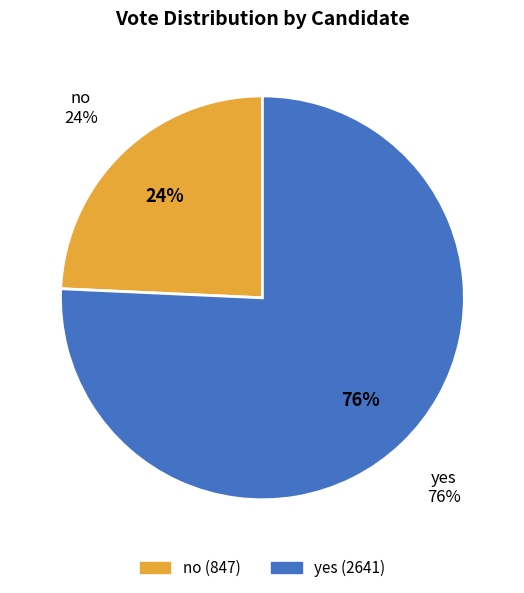

Which category has the smallest portion of the pie?

no